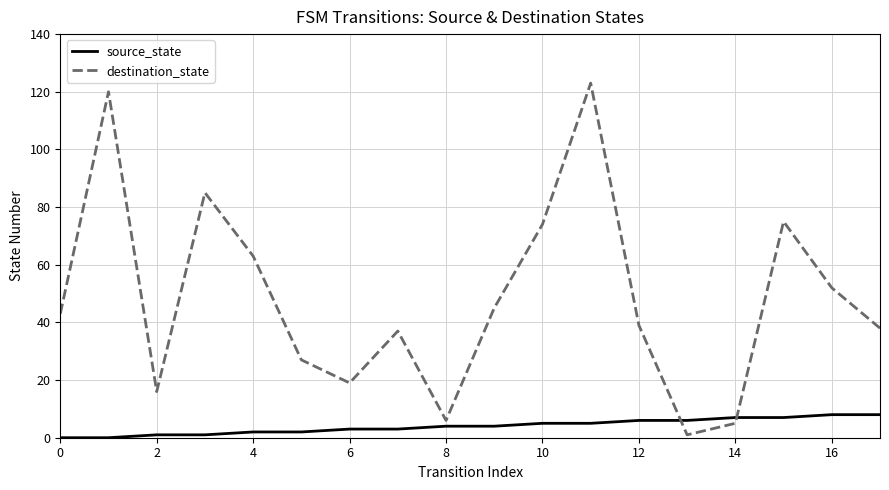

What is the maximum value shown in the chart?

123